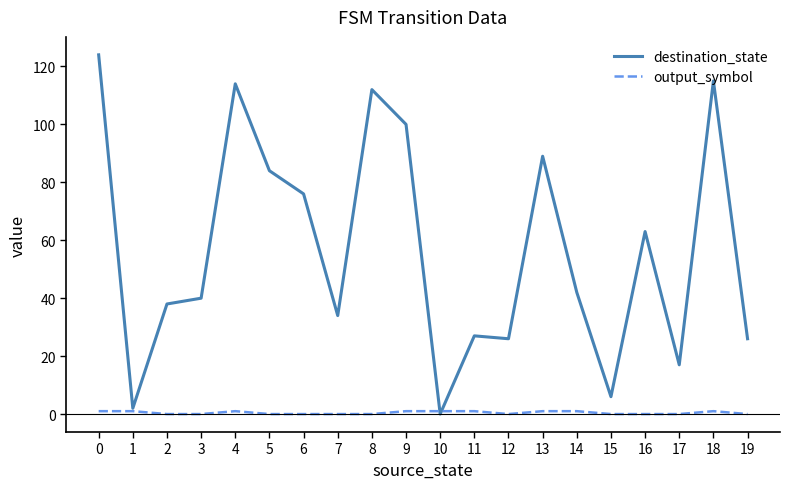

Between 5 and 14, which series saw the biggest shift?

destination_state